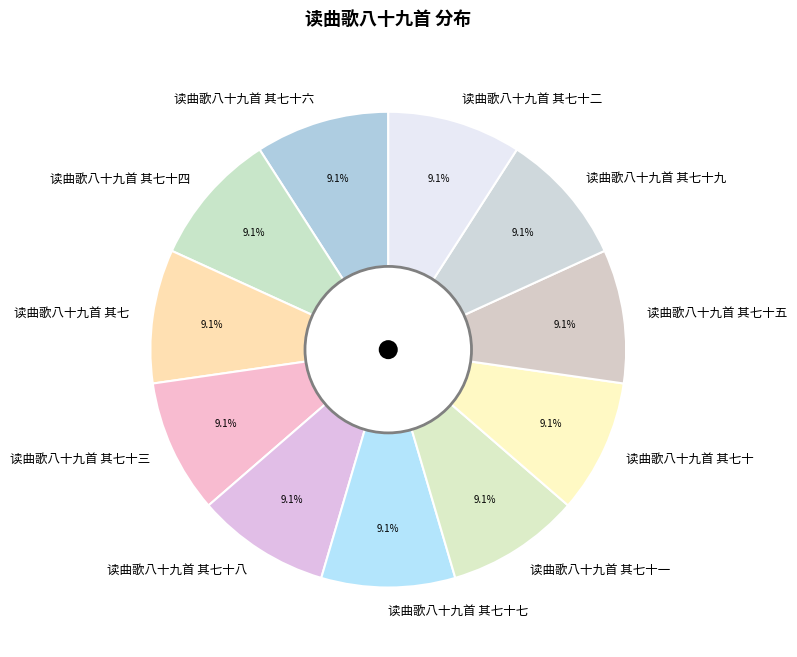

Is it true that 读曲歌八十九首 其七十 is 9% of the pie?

True